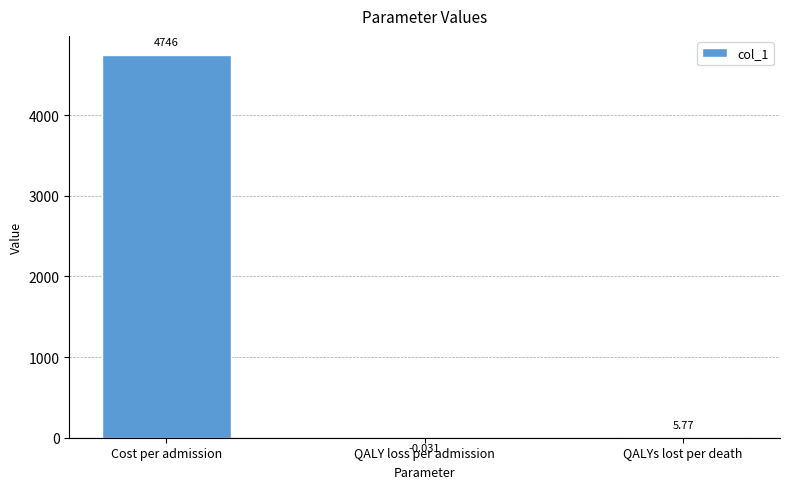

Between QALYs lost per death and QALY loss per admission, which is larger?

QALYs lost per death